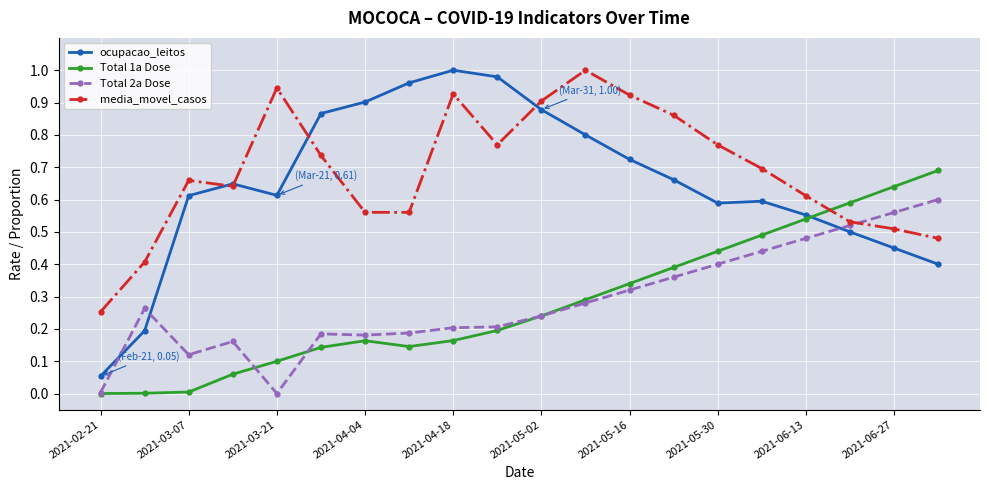

After their last crossing, which series has the higher values: Total 1a Dose or media_movel_casos?

Total 1a Dose